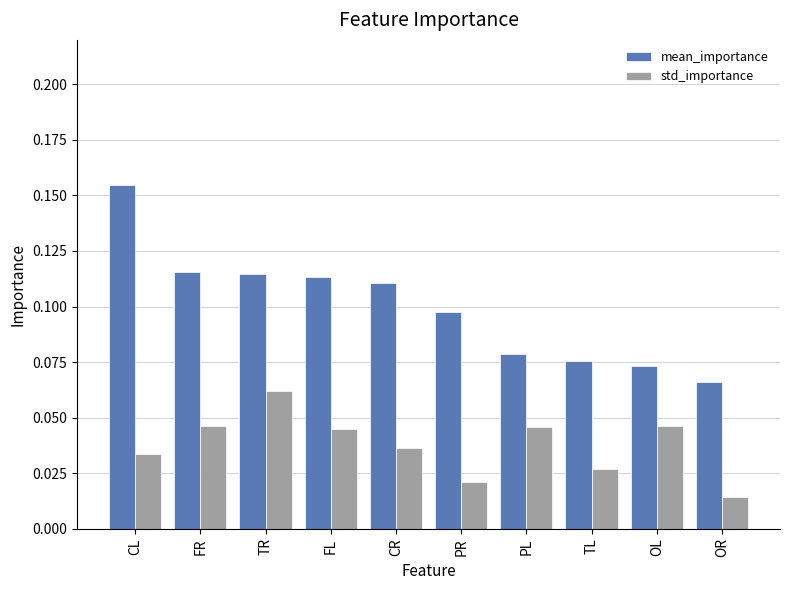

The std_importance series shows 0.1 at CL. True or false?

False